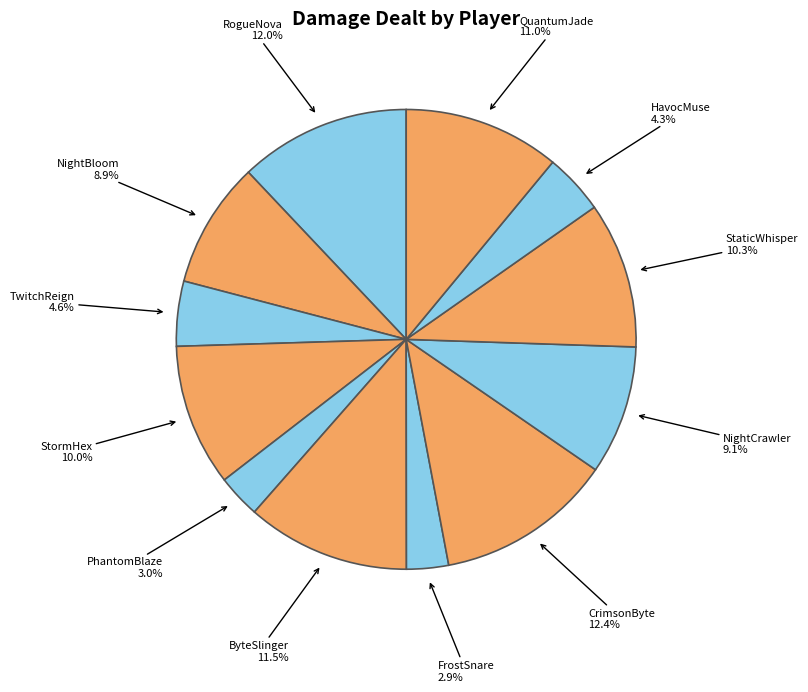

Which has a higher value, HavocMuse or FrostSnare?

HavocMuse